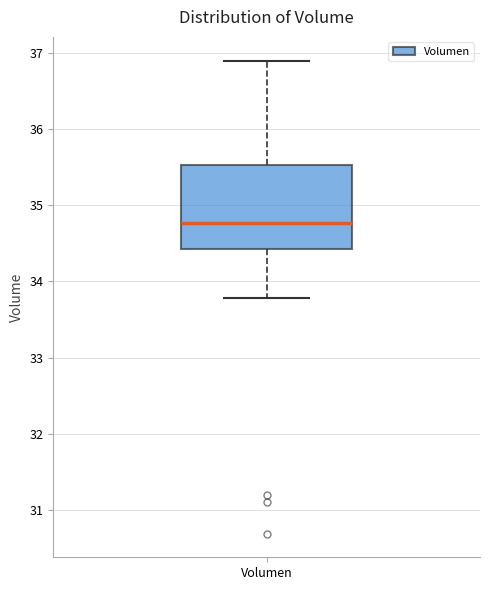

Read this box plot against the y-axis: the position of the median line, the range covered by the box, and the ends of both whiskers. The values are not printed on the chart, so give them approximately, as read against the axis.

median 34.8, box 34.4 to 35.5, whiskers 33.8 to 36.9